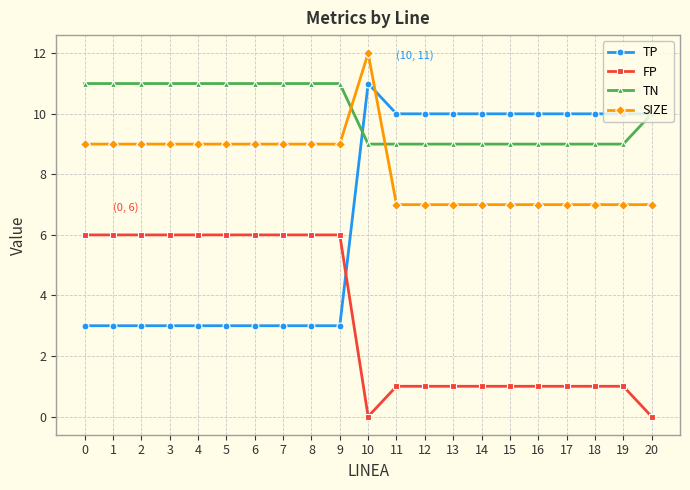

True or false: TP has a value of 11 at 10.

True